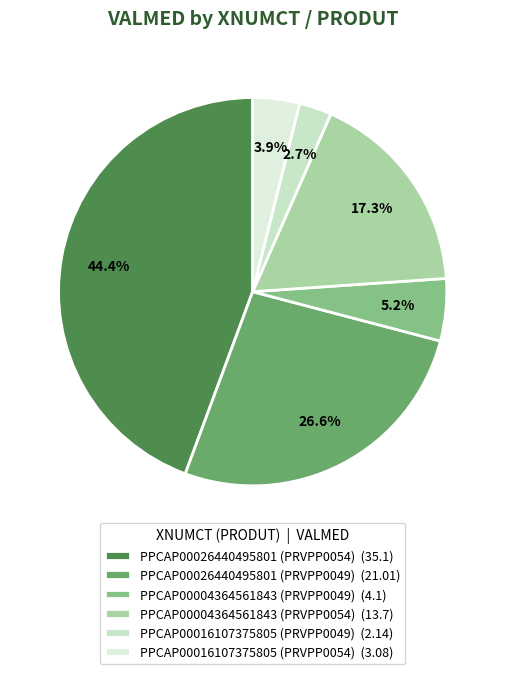

Combined, do PPCAP00026440495801 (PRVPP0049) and PPCAP00004364561843 (PRVPP0049) account for over 50%?

No